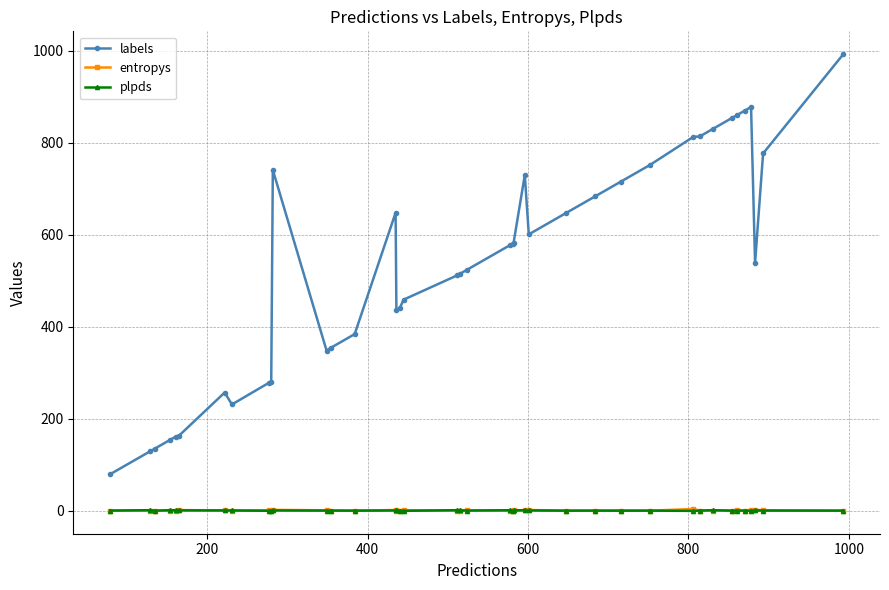

What is the value of the labels point at the 1st from the left?

79.0